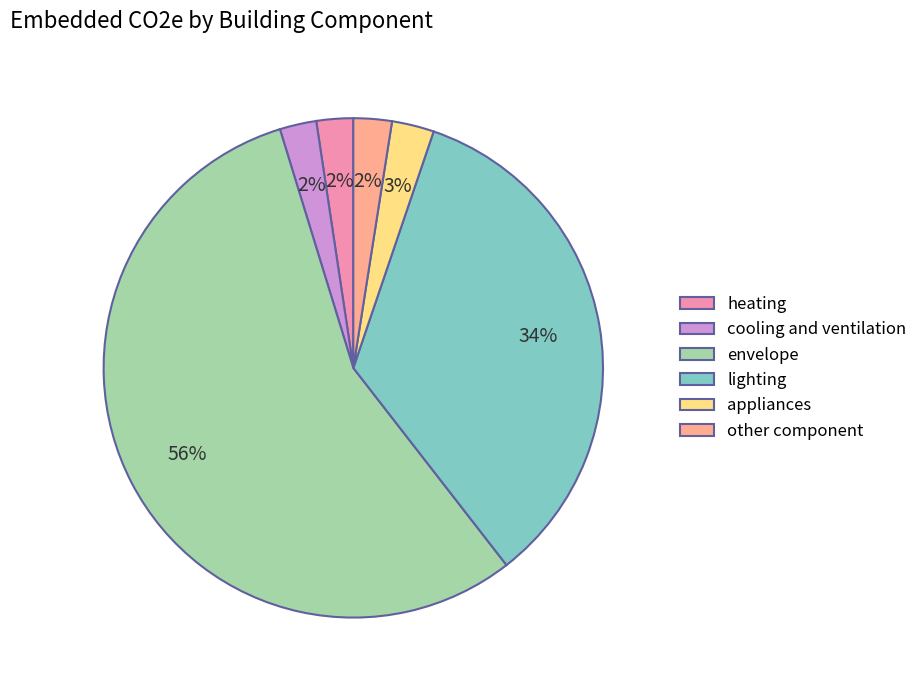

To the nearest percent, what portion does heating represent?

2%